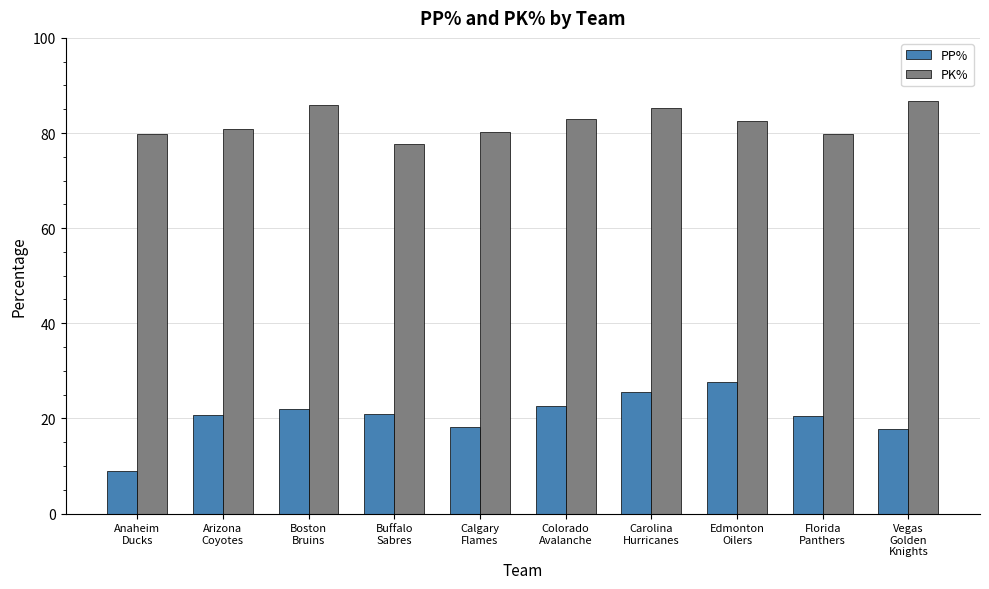

What is the difference between the highest and lowest values at Boston
Bruins?

64.1